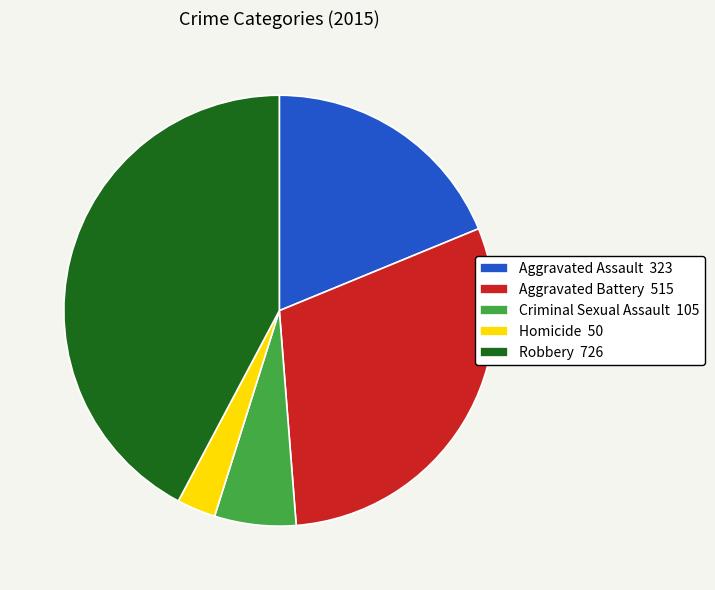

Approximately how many times larger is the value at Criminal Sexual Assault 105 compared to Homicide 50?

2.1